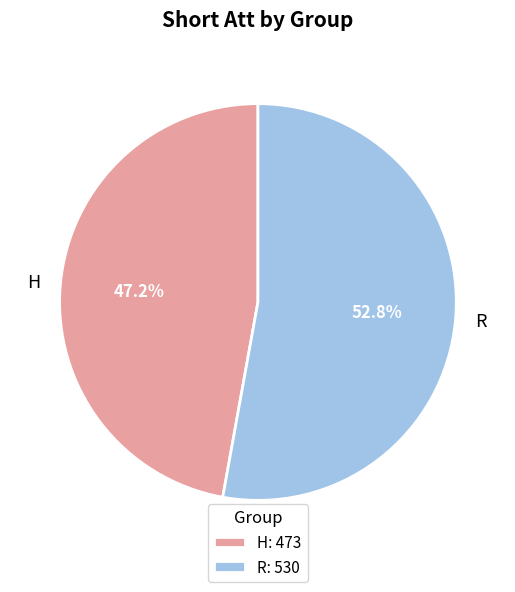

Which has a higher value, H or R?

R